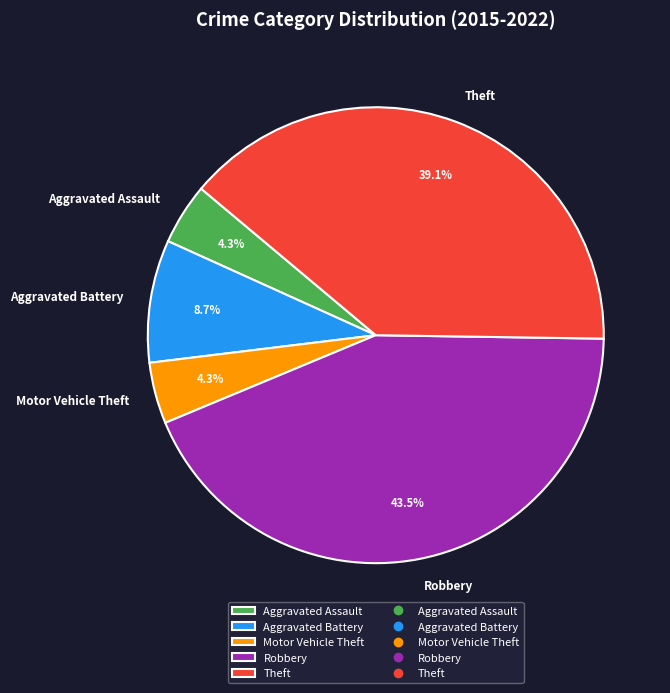

To the nearest percent, what is the difference between the largest and smallest slice percentages?

39%